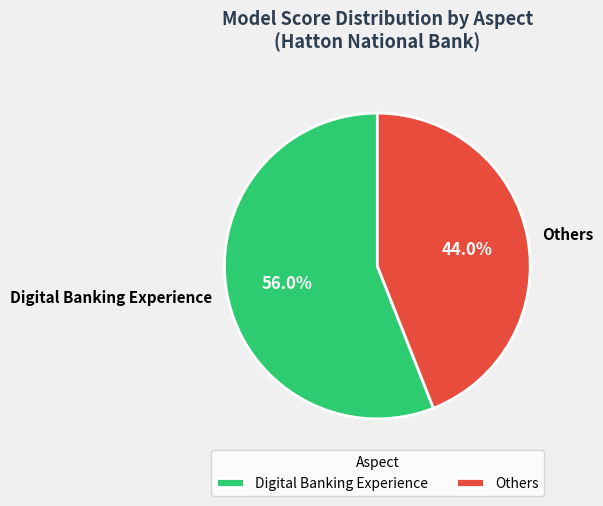

Rank the categories by value from highest to lowest.

Digital Banking Experience, Others